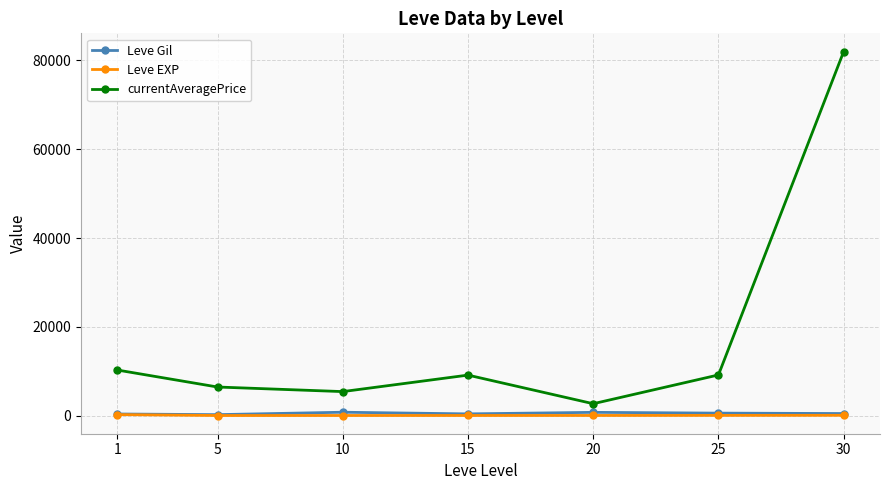

How many lines are shown in the chart?

3